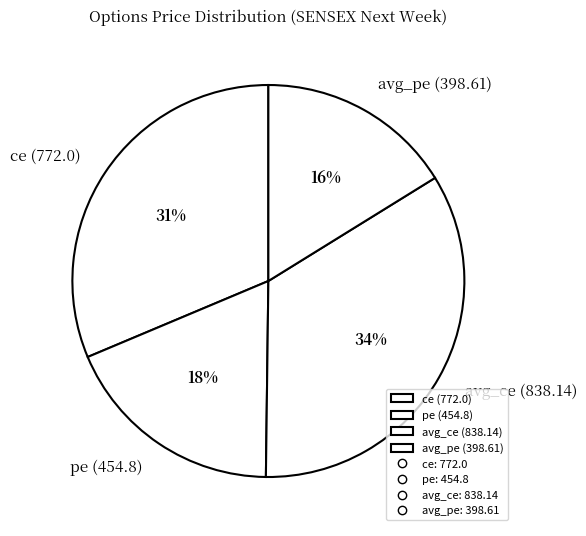

How many segments does this pie chart have?

4